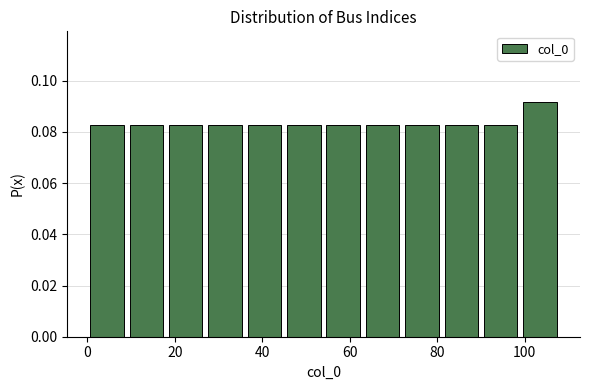

Which range on the x-axis has the tallest bar?

99 to 108